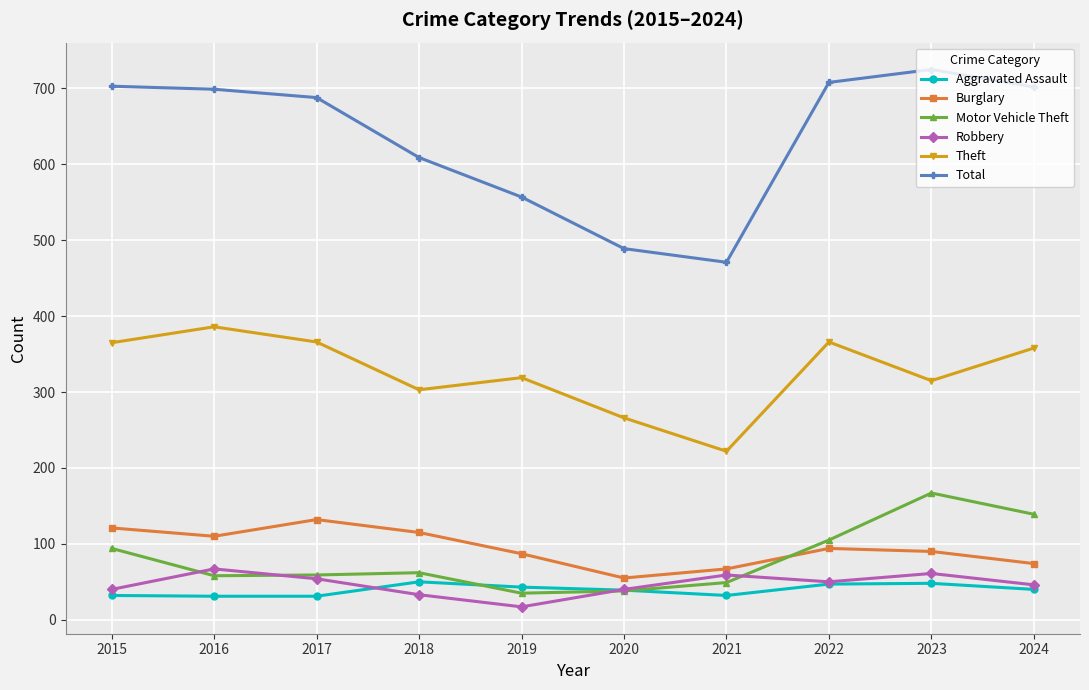

What is the difference between the highest and lowest values at 2021?

439